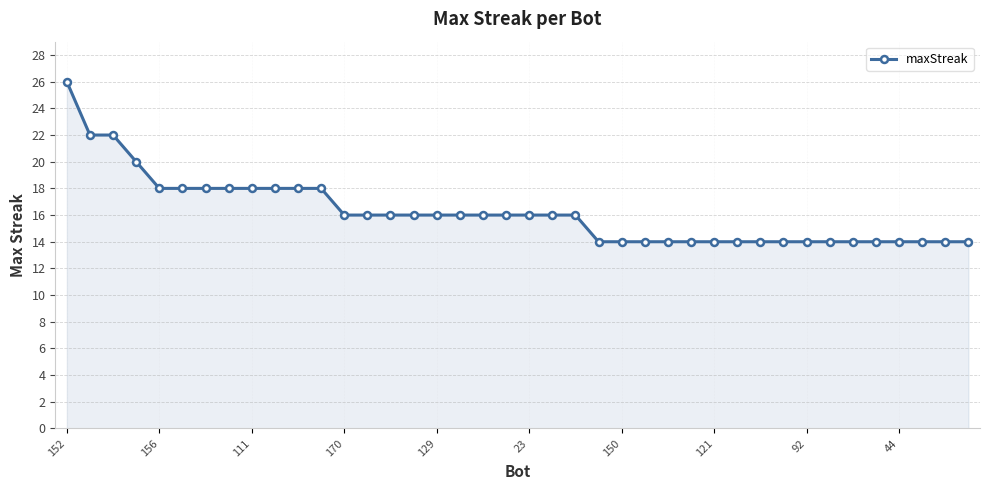

How many series are shown in this chart?

1